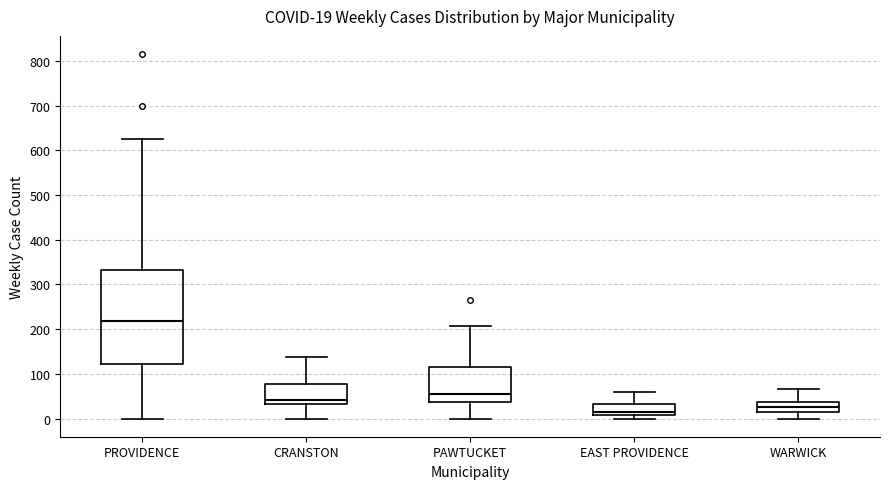

Which box has the lowest median line?

EAST PROVIDENCE